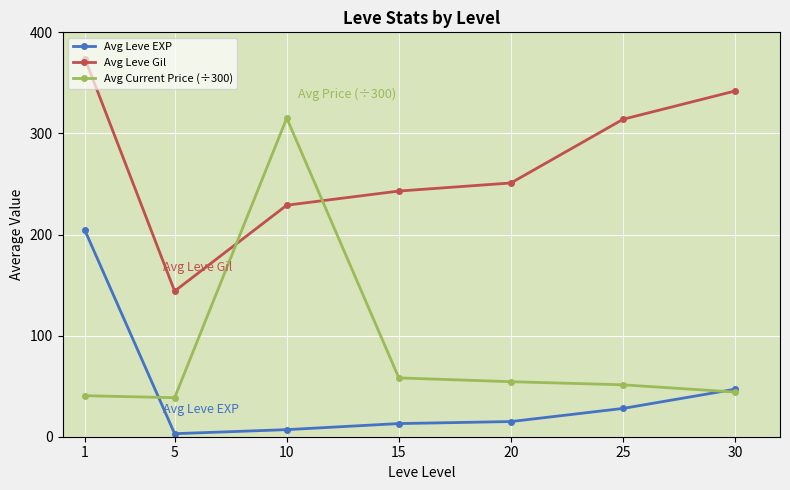

What is the maximum value shown in the chart?

374.0